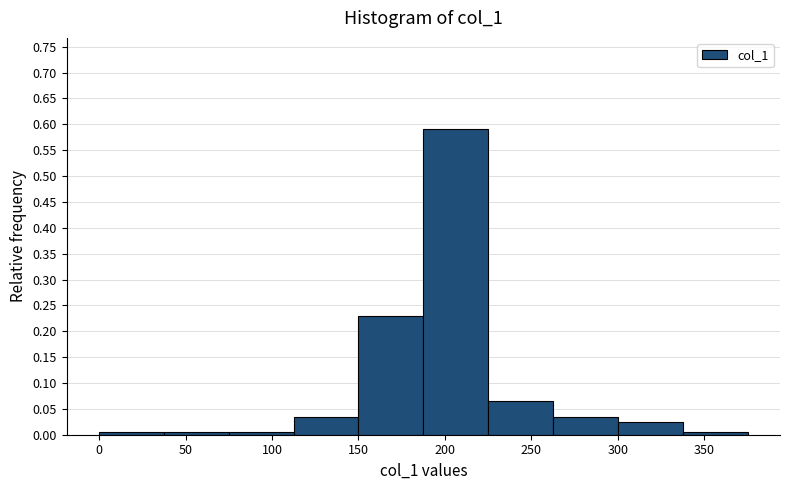

Which range on the x-axis has the tallest bar?

187.5 to 225.0